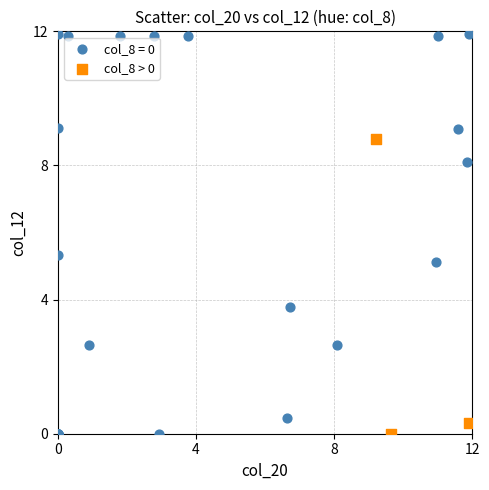

Which series reaches the maximum Y coordinate?

col_8 = 0